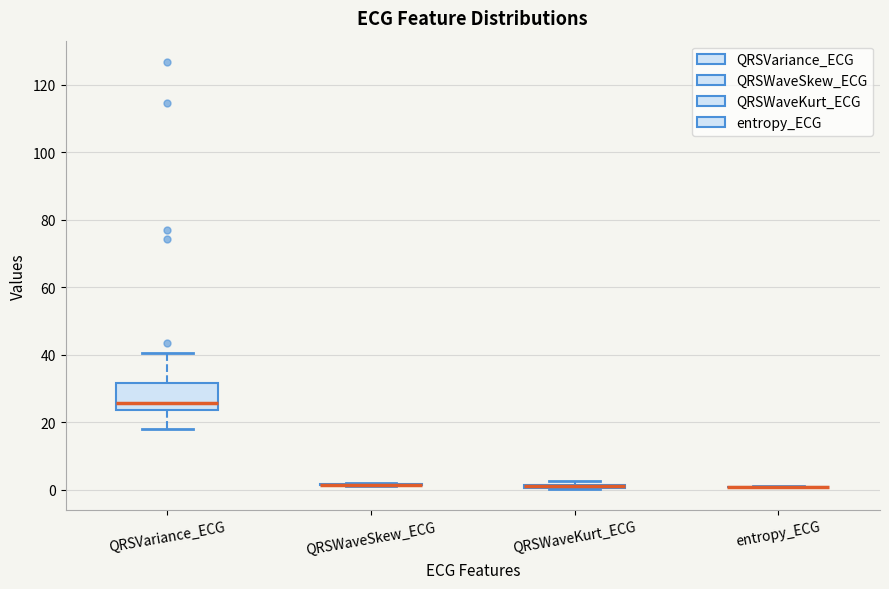

Which box is the tallest, from its lower edge to its upper edge?

QRSVariance_ECG